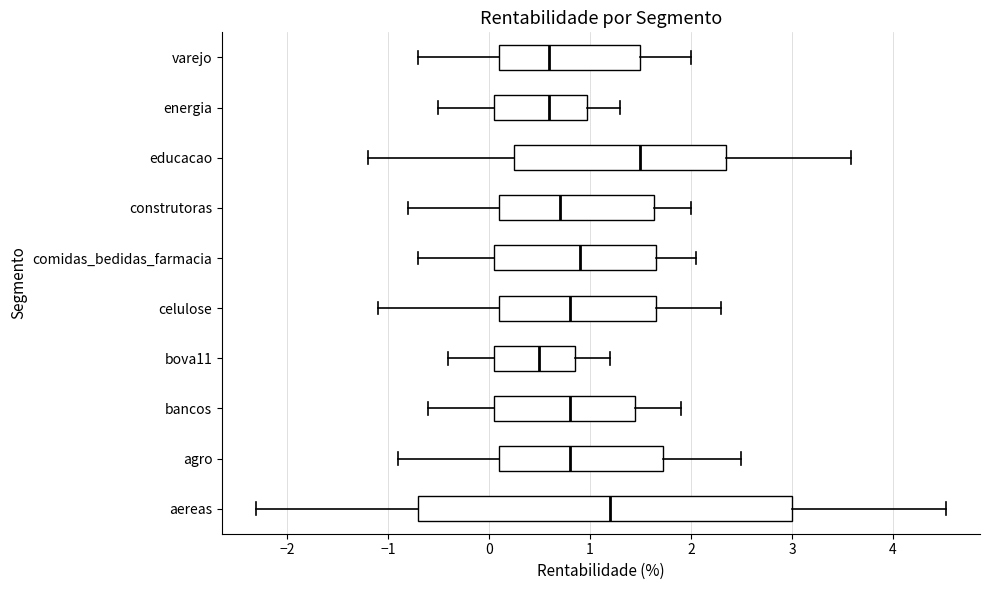

Which box is the widest, from its left edge to its right edge?

aereas